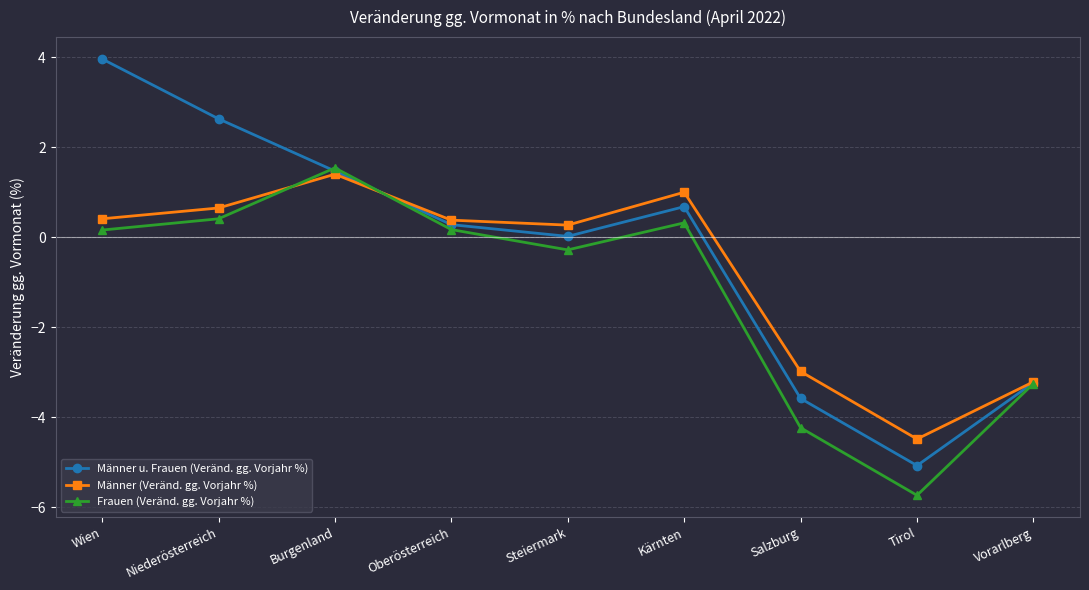

At which label does Frauen (Veränd. gg. Vorjahr %) reach its peak?

Burgenland